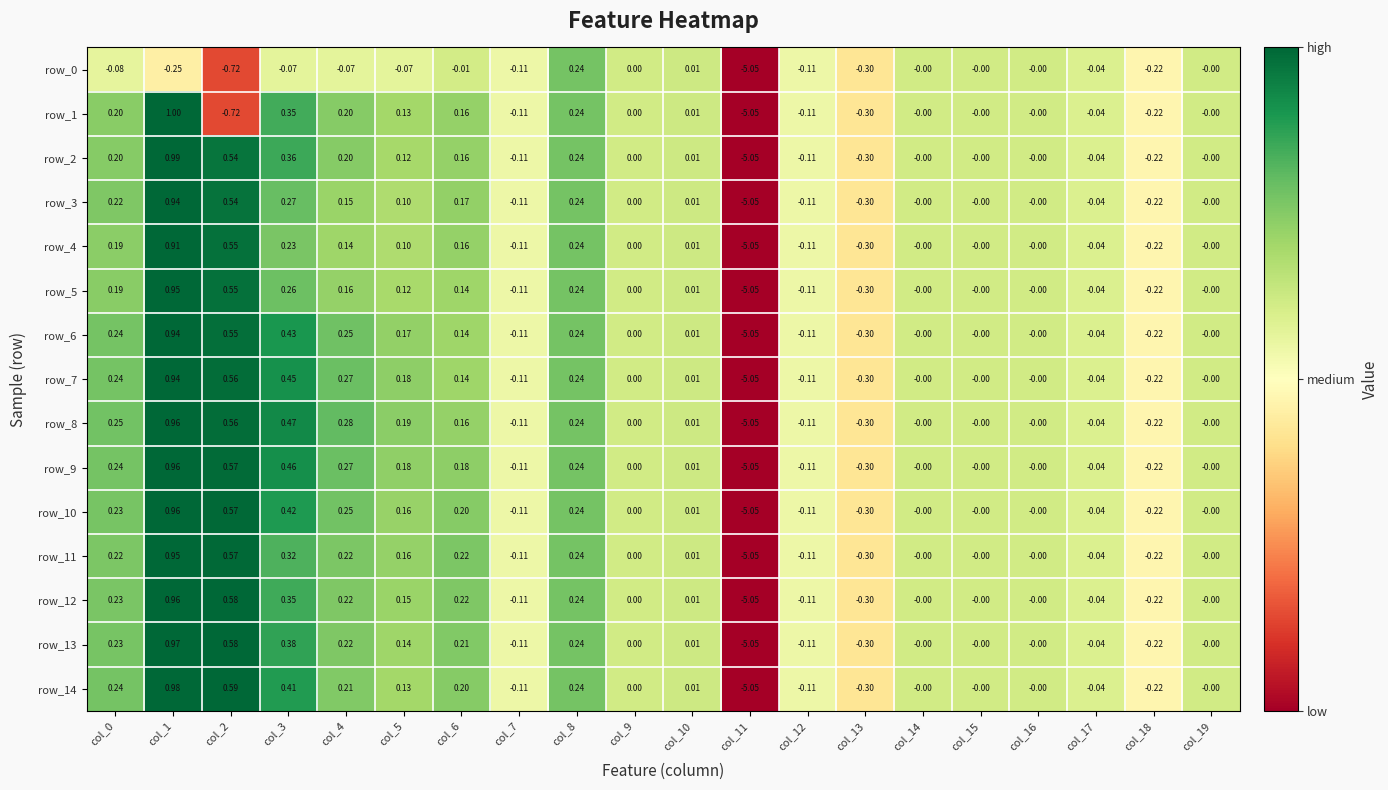

The row_11 series shows 0.2 at col_4. True or false?

True